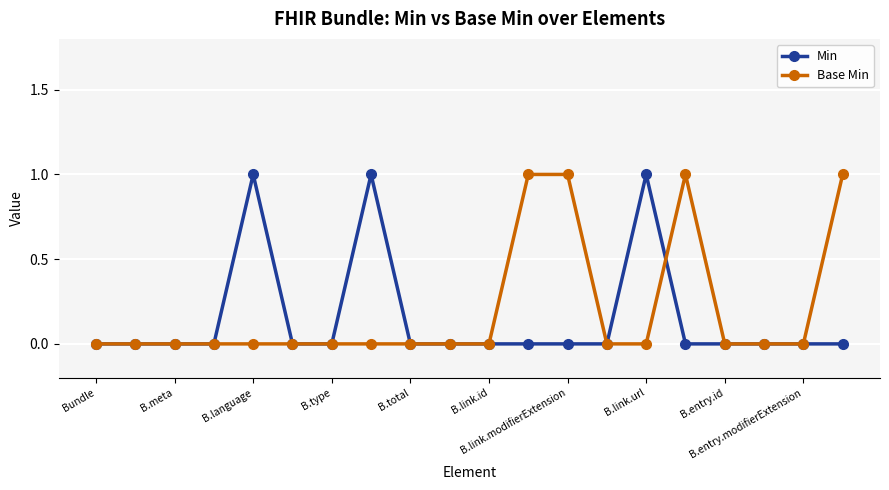

How many lines are shown in the chart?

2